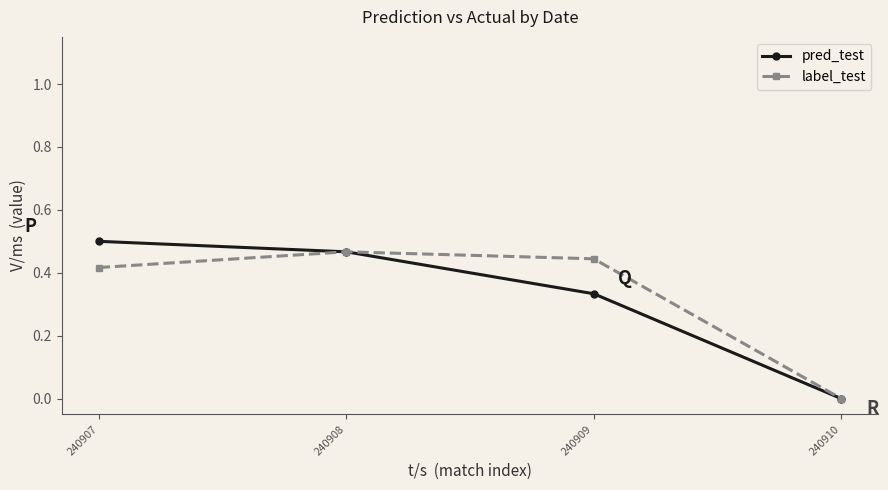

What are all the series names shown in the legend?

pred_test, label_test